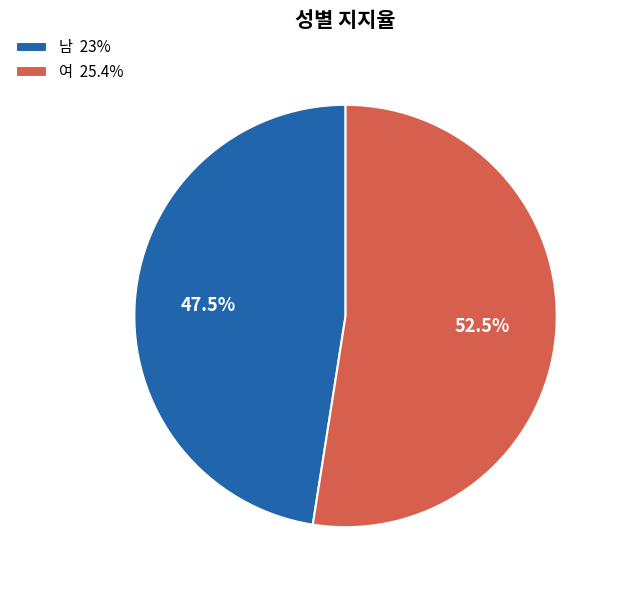

How much of the chart is everything except 남?

52.5%